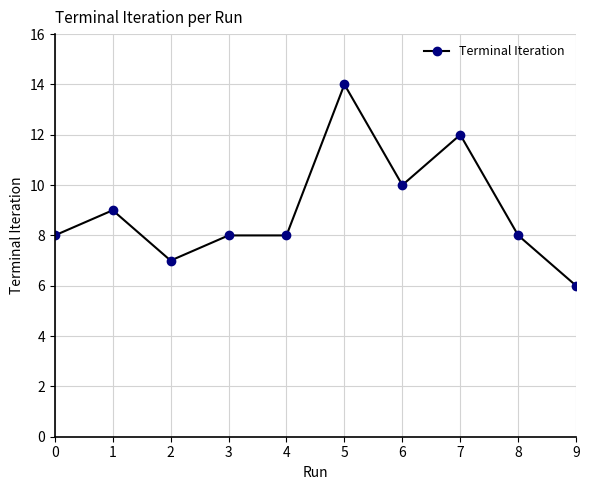

At which category does the data reach its first local peak?

1